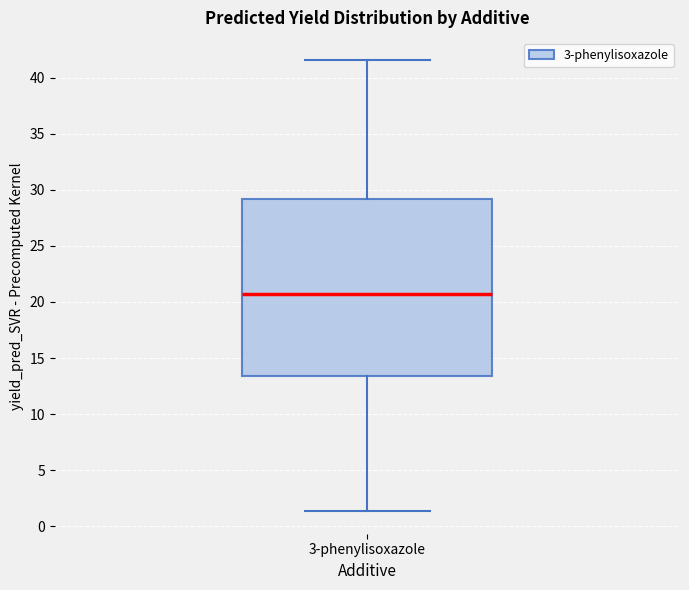

Transcribe this box plot: give where the median line is, the range the box spans, and where the two whiskers end, as read against the y-axis. The values are not printed on the chart, so give them approximately, as read against the axis.

median 20.5, box 13.5 to 29.0, whiskers 1.5 to 41.5